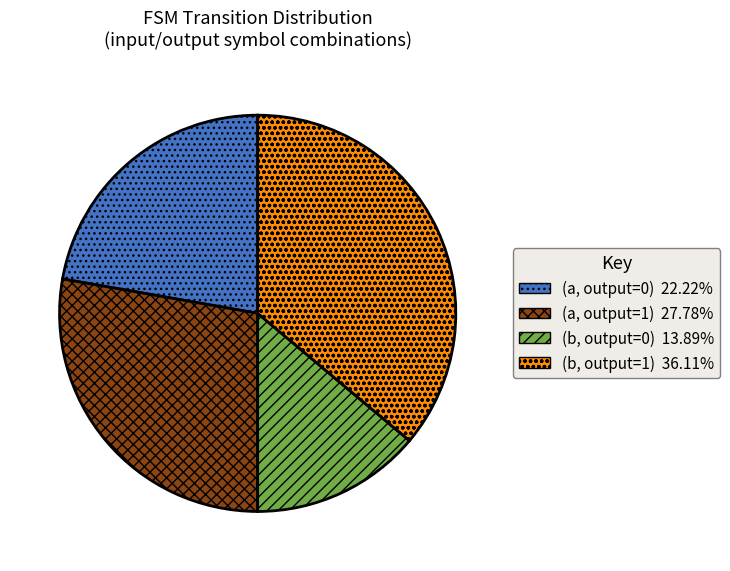

Is there any slice that represents more than half of the pie?

No